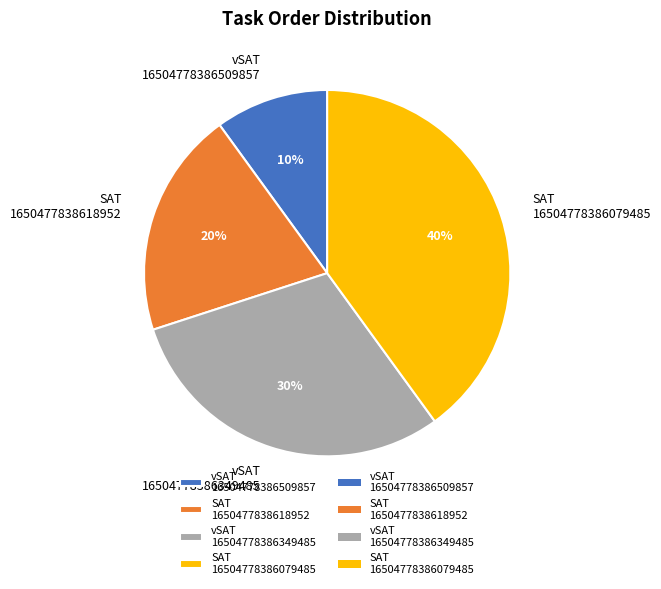

What percentage is the vSAT 16504778386509857 slice, to the nearest percent?

10%